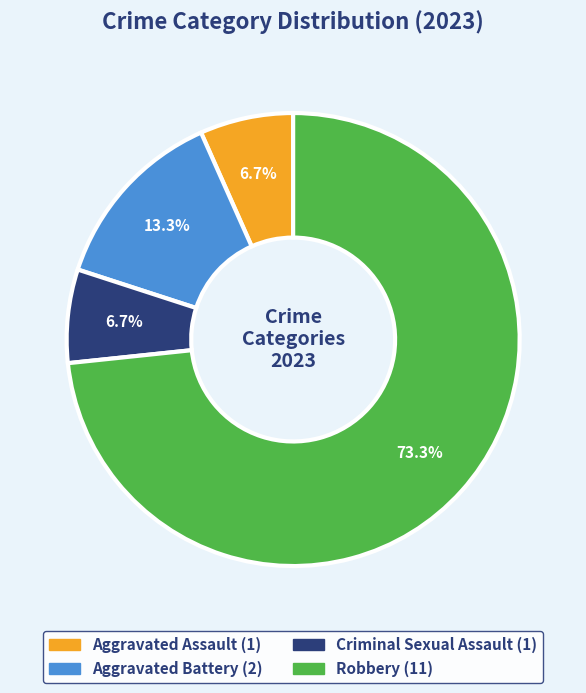

The Aggravated Assault slice represents 19% of the pie. True or false?

False